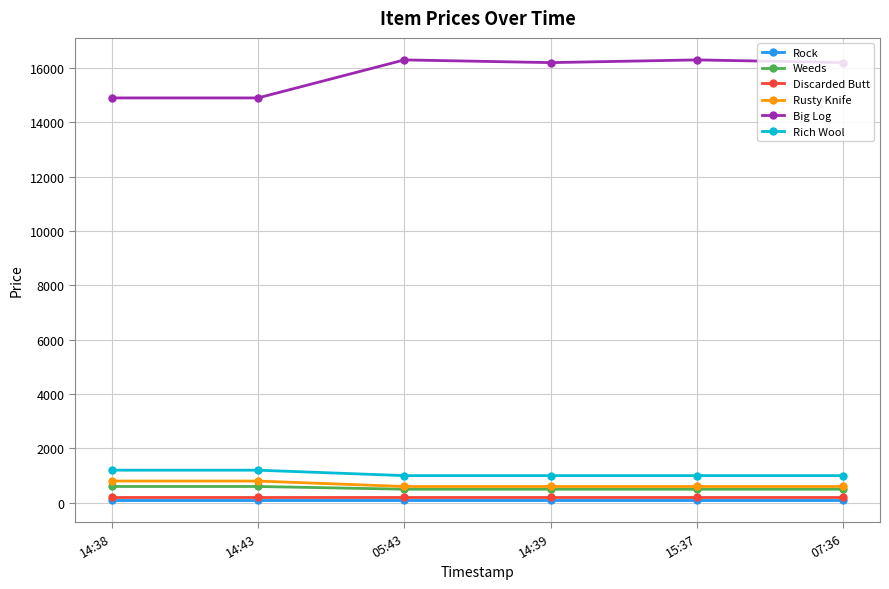

At how many categories does at least one series exceed 12960?

6